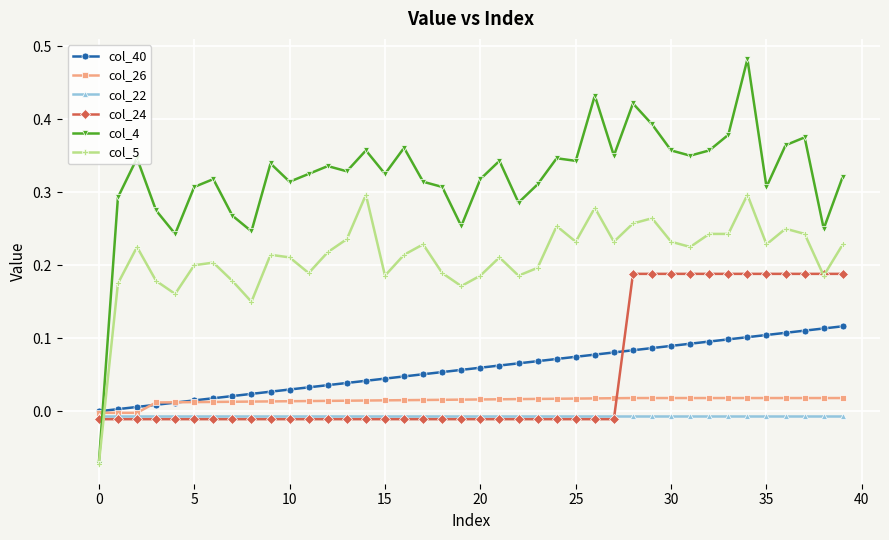

How many intersections are there between col_22 and col_24?

1